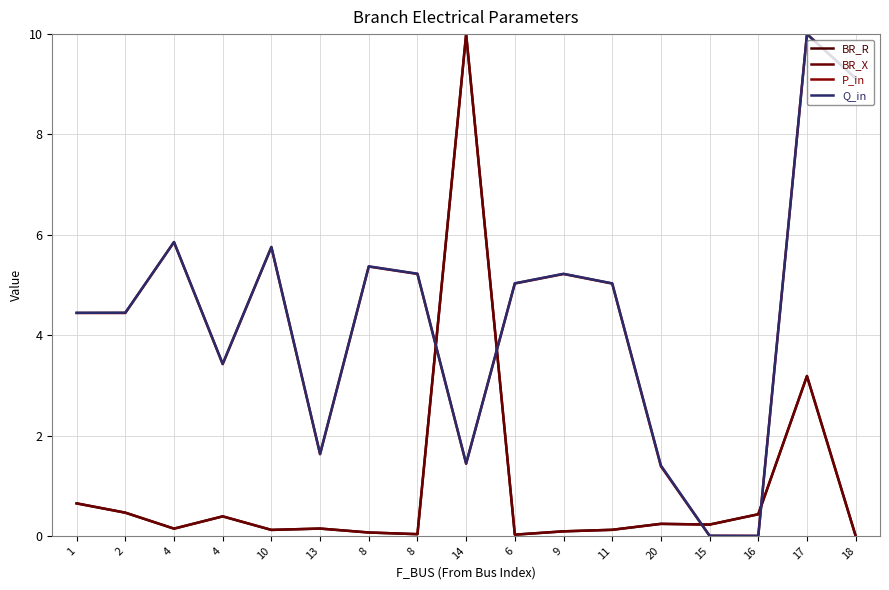

Is this an area chart (filled region under the line)?

No